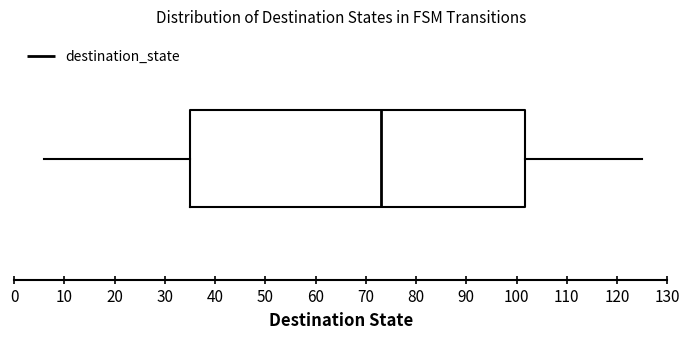

Read this box plot against the x-axis: the position of the median line, the range covered by the box, and the ends of both whiskers. The values are not printed on the chart, so give them approximately, as read against the axis.

median 73, box 35 to 102, whiskers 6 to 125